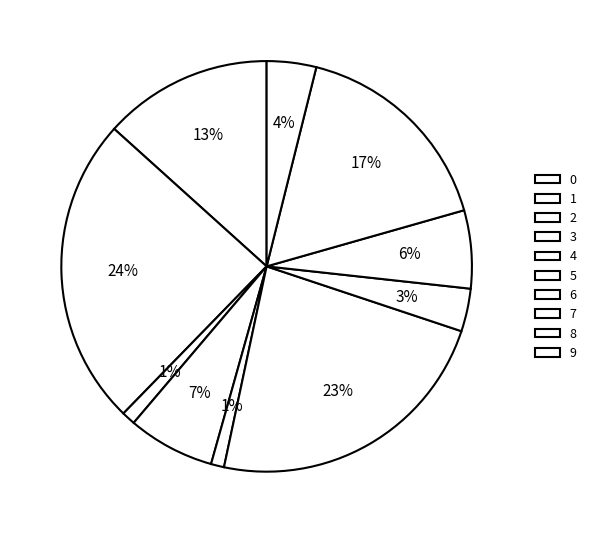

How many slices are in this pie chart?

10